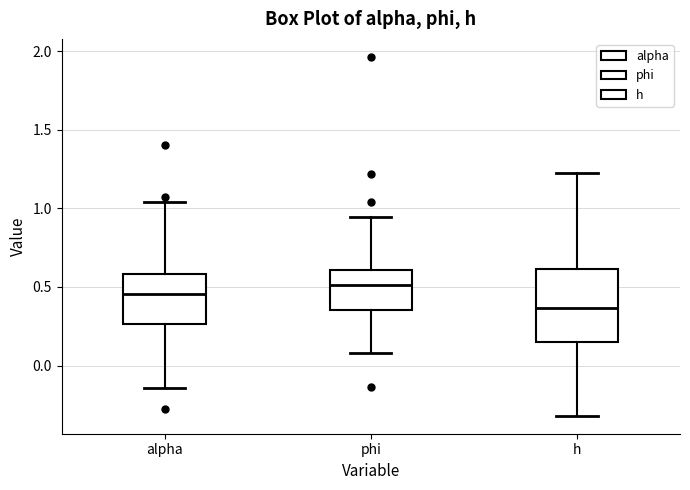

Reading left to right, transcribe this box plot: for each box, give where its median line is, the range the box spans, and where its two whiskers end, as read against the y-axis. The values are not printed on the chart, so give them approximately, as read against the axis.

alpha: median 0.45, box 0.25 to 0.60, whiskers -0.15 to 1.05
phi: median 0.50, box 0.35 to 0.60, whiskers 0.10 to 0.95
h: median 0.35, box 0.15 to 0.60, whiskers -0.30 to 1.20